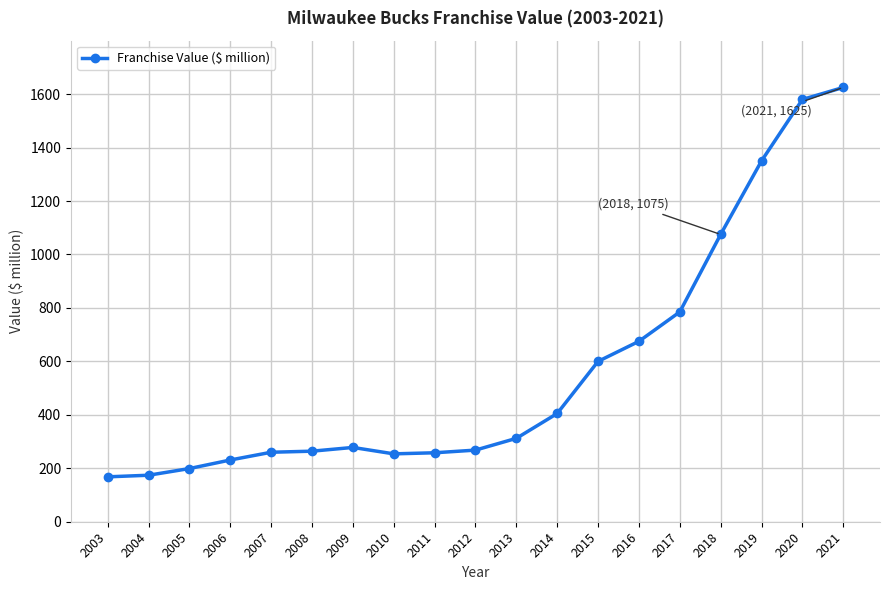

What is the value of the 4th point from the left?

231